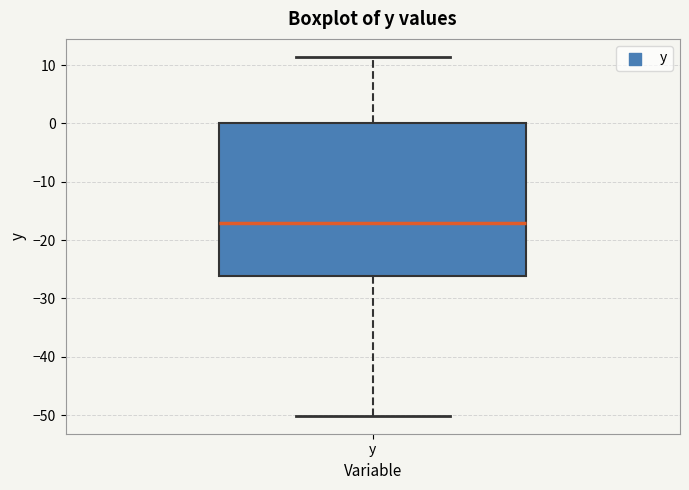

Read this box plot against the y-axis: the position of the median line, the range covered by the box, and the ends of both whiskers. The values are not printed on the chart, so give them approximately, as read against the axis.

median -17, box -26 to 0, whiskers -50 to 11